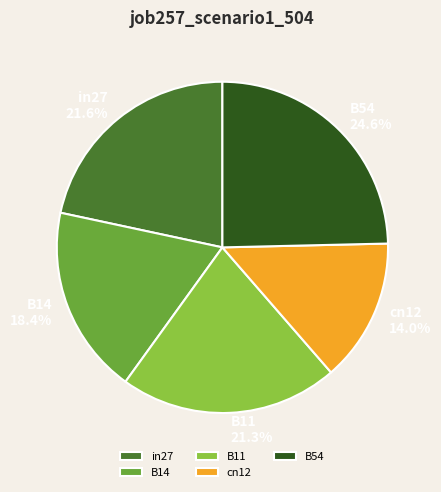

Between B11 and B14, which is larger?

B11